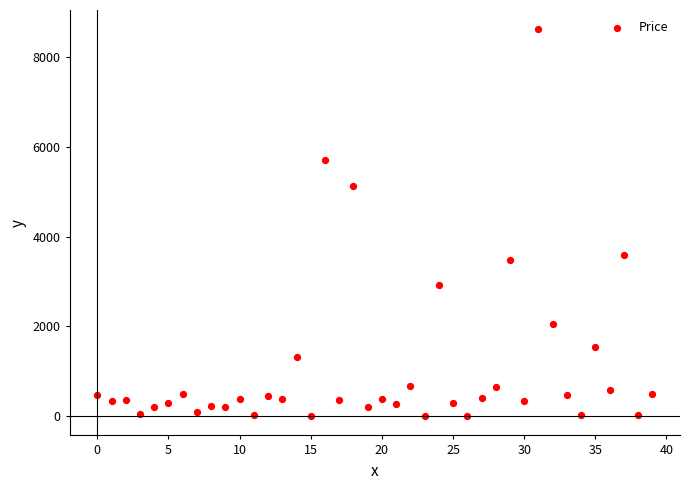

What Y value in the scatter plot is closest to 4308?

3599.5